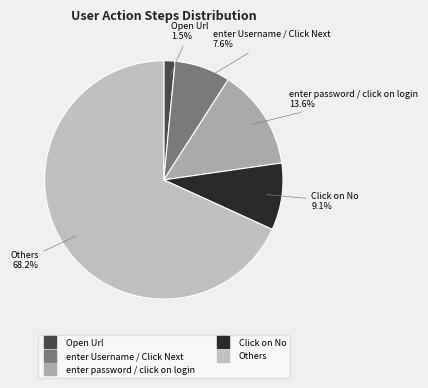

How many slices are in this pie chart?

5